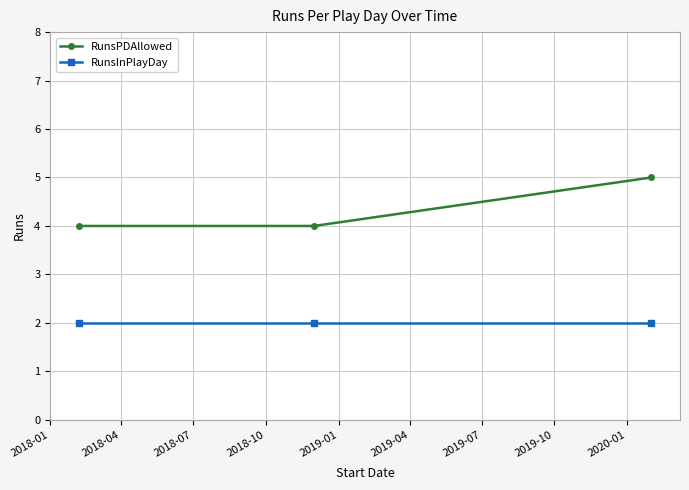

Reading right to left, extract all data points from this chart.

RunsPDAllowed: 5	4	4
RunsInPlayDay: 2	2	2